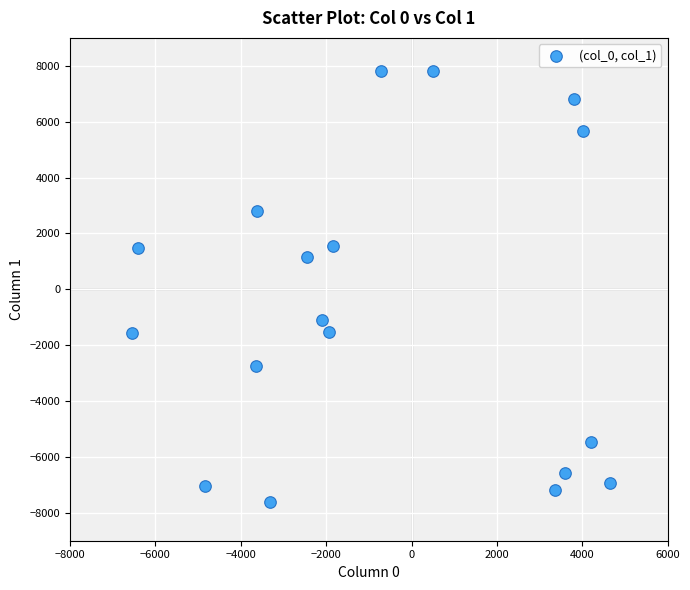

What is the range of X values (max minus min)?

11208.5